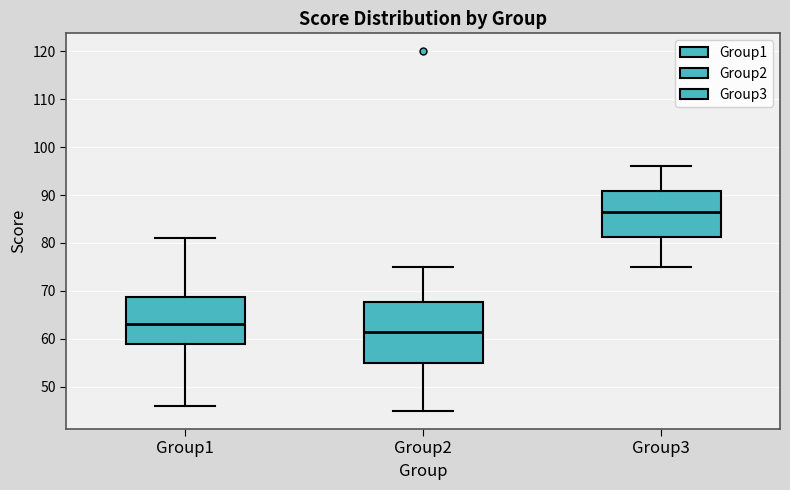

Reading left to right, read every box against the y-axis: the position of its median line, the range the box covers, and the ends of its whiskers. The values are not printed on the chart, so give them approximately, as read against the axis.

Group1: median 63, box 59 to 69, whiskers 46 to 81
Group2: median 62, box 55 to 68, whiskers 45 to 75
Group3: median 87, box 81 to 91, whiskers 75 to 96